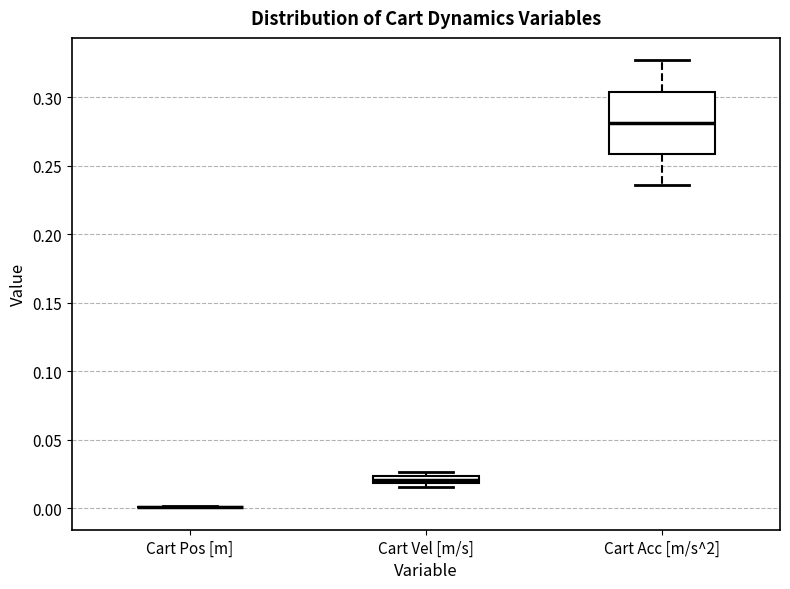

Comparing the boxes themselves (not the whiskers), which one is the tallest?

Cart Acc [m/s^2]